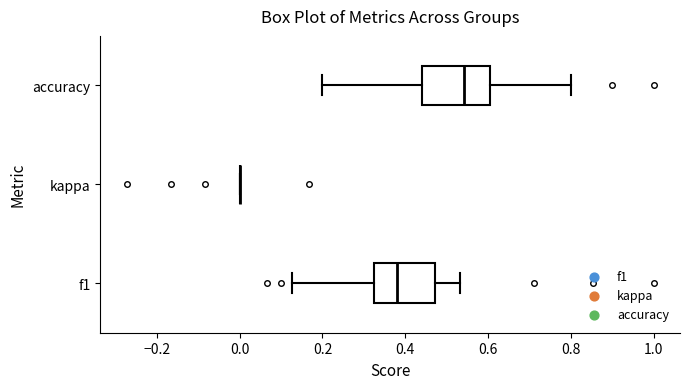

Reading bottom to top, transcribe this box plot: for each box, give where its median line is, the range the box spans, and where its two whiskers end, as read against the x-axis. The values are not printed on the chart, so give them approximately, as read against the axis.

f1: median 0.38, box 0.32 to 0.48, whiskers 0.12 to 0.54
kappa: box collapsed to a line at 0.00, whiskers 0.00 to 0.00
accuracy: median 0.54, box 0.44 to 0.60, whiskers 0.20 to 0.80